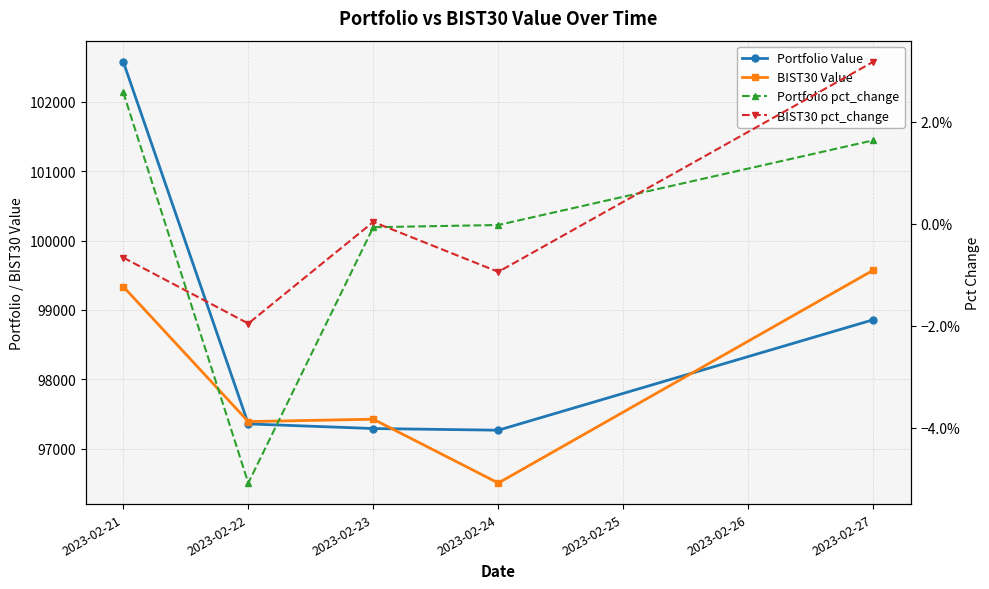

True or false: BIST30 Value and Portfolio pct_change intersect in this chart.

False